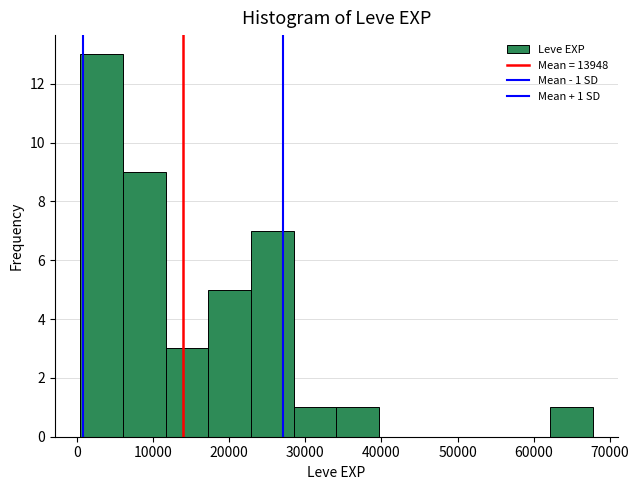

Which range on the x-axis has the tallest bar?

0 to 6000